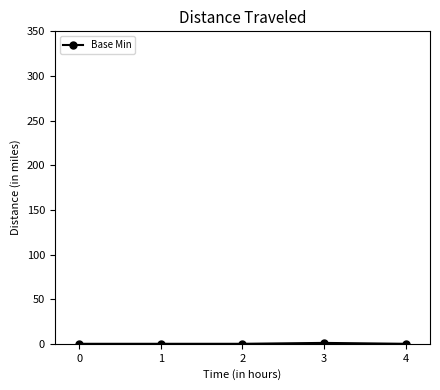

Is it true that the value at 2 is 0?

True